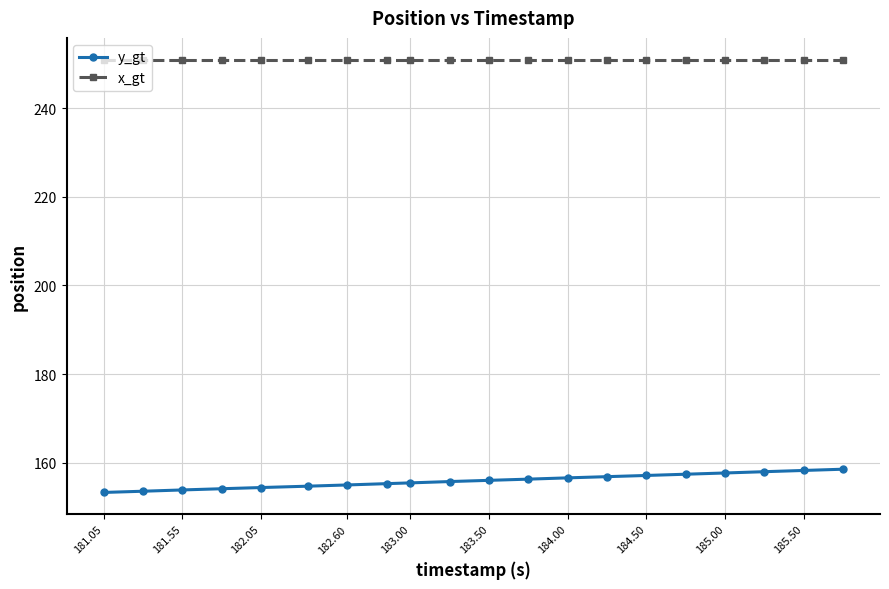

Is this an area chart (filled region under the line)?

No